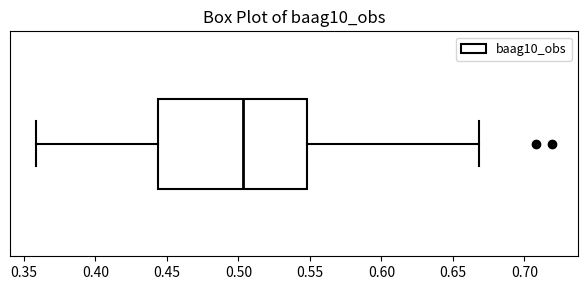

Read this box plot against the x-axis: the position of the median line, the range covered by the box, and the ends of both whiskers. The values are not printed on the chart, so give them approximately, as read against the axis.

median 0.505, box 0.445 to 0.550, whiskers 0.360 to 0.670